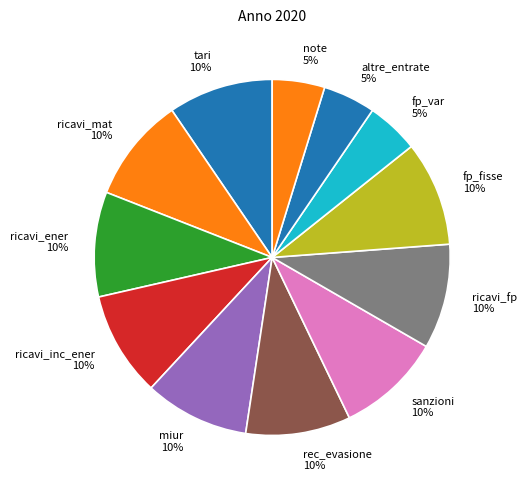

Count the number of slices in the pie.

12